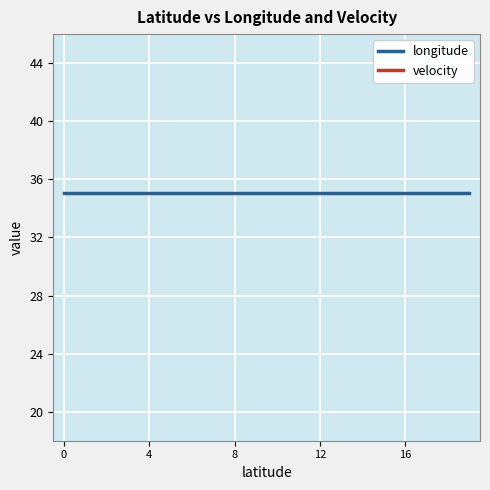

What is the difference between the highest and lowest values at 5?

35.0